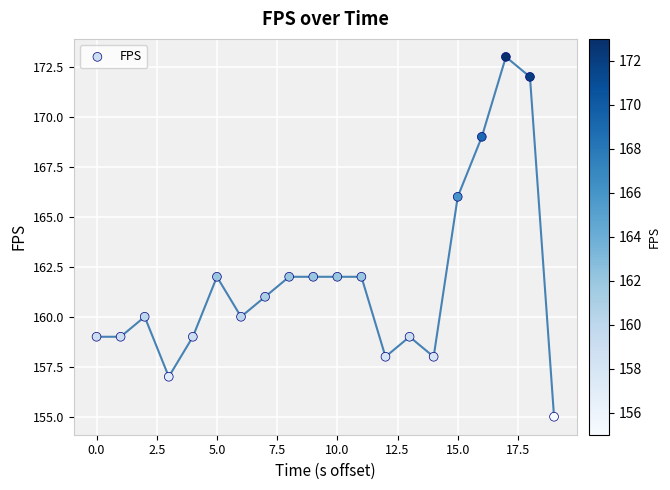

What is the range of Y values (max minus min)?

18